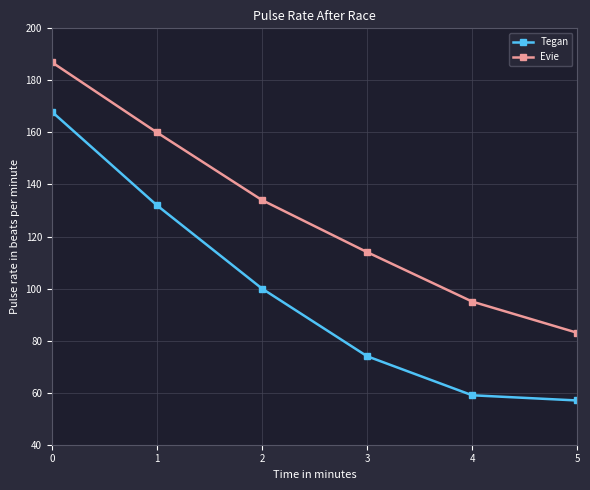

Is it true that Tegan equals 86 at 5?

False